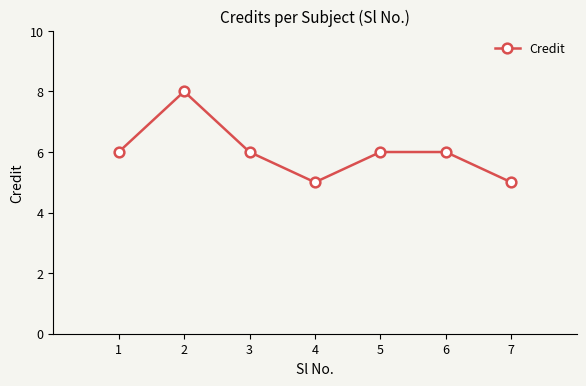

What is the change in value from 4 to 6?

+1